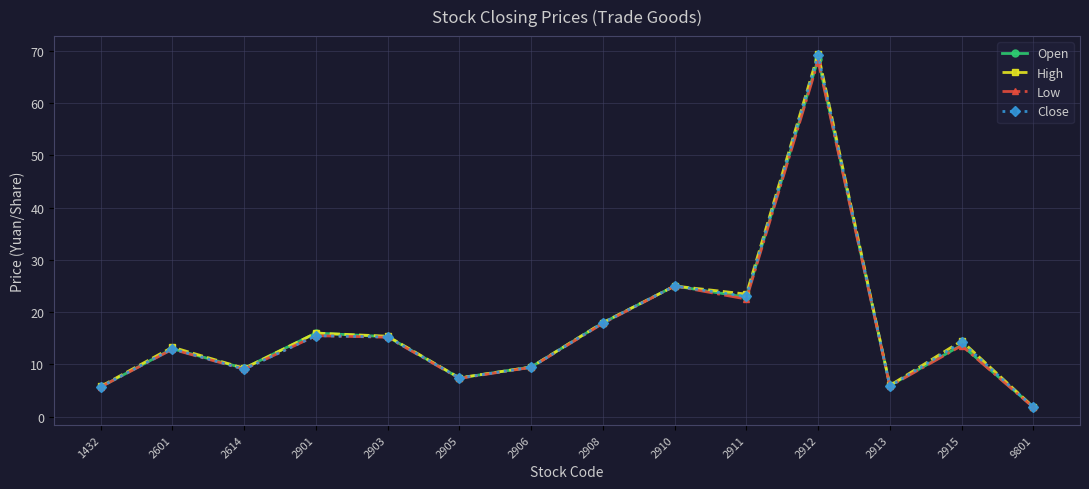

Is the value of Open at 2912 greater than the value of High at 2911?

Yes